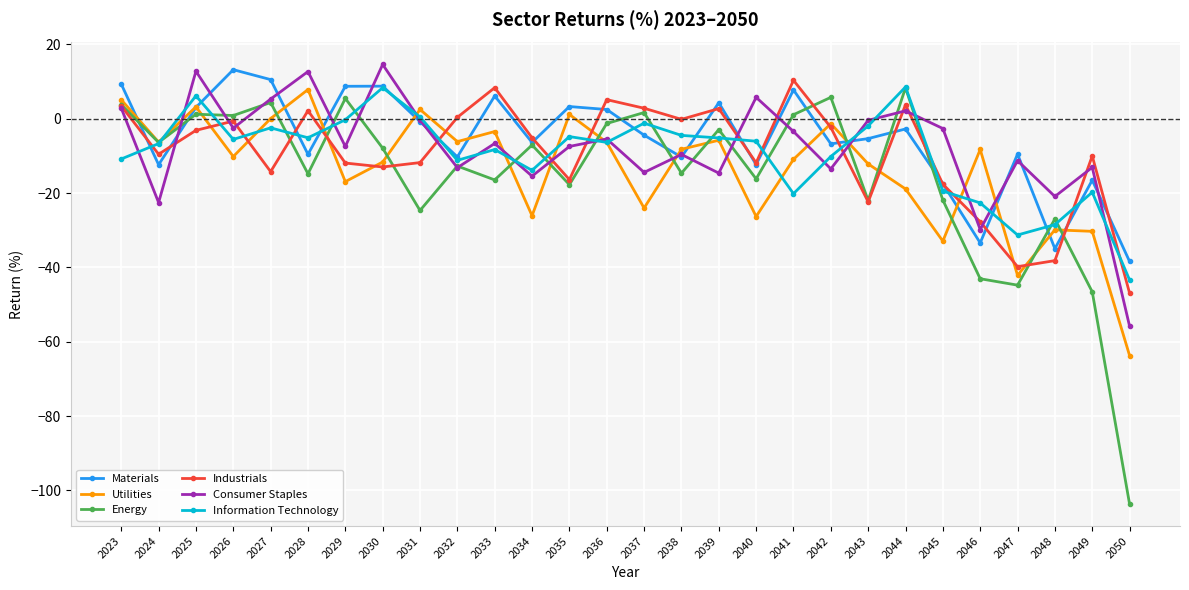

Which series has the widest spread of values?

Energy